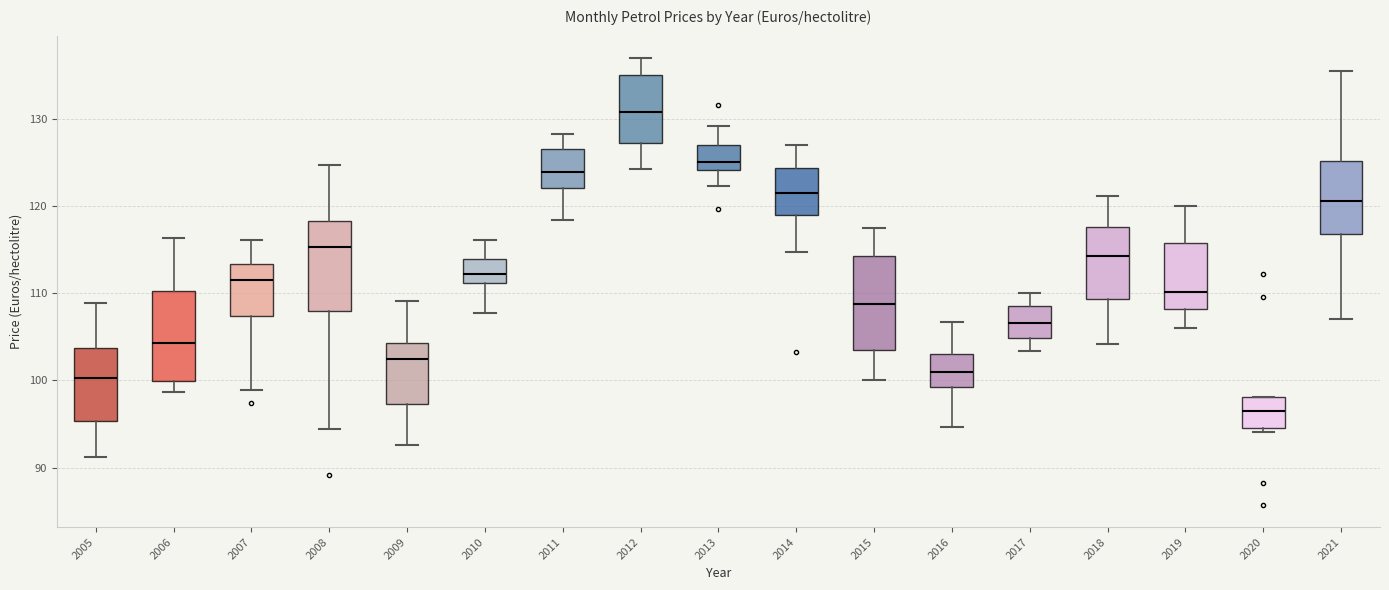

Where does the lower whisker of the box at x = 2021 end on the y-axis? The values are not printed on the chart, so give them approximately, as read against the axis.

107